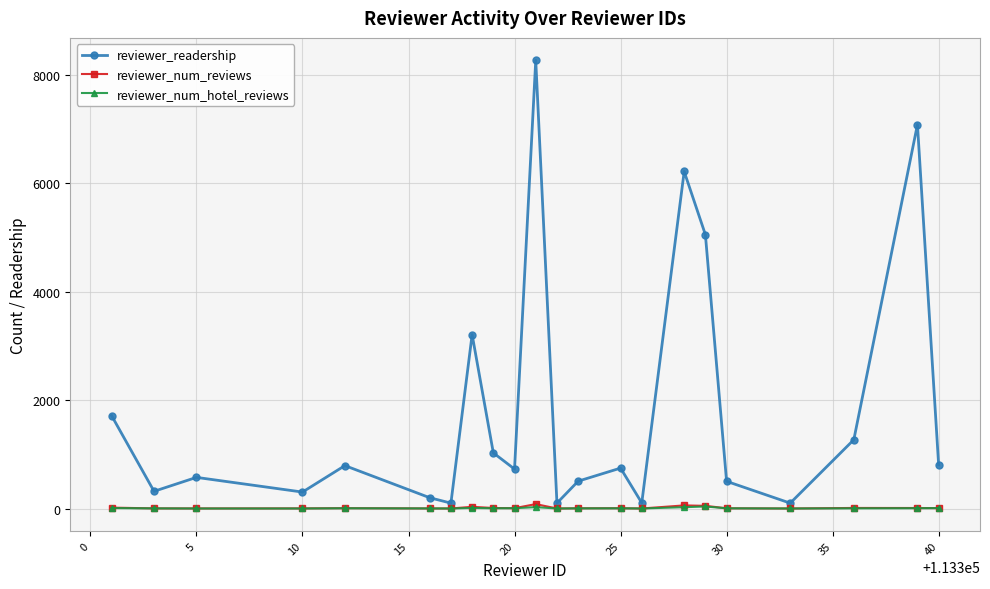

Which series has the largest total across all categories?

reviewer_readership